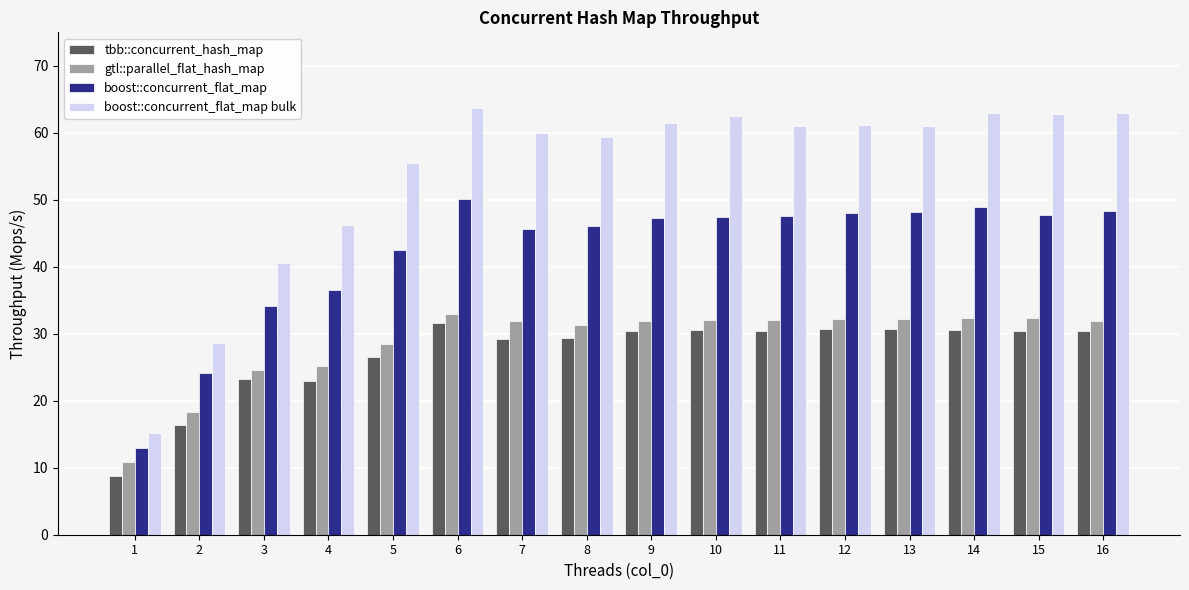

What is the smallest value displayed?

8.7